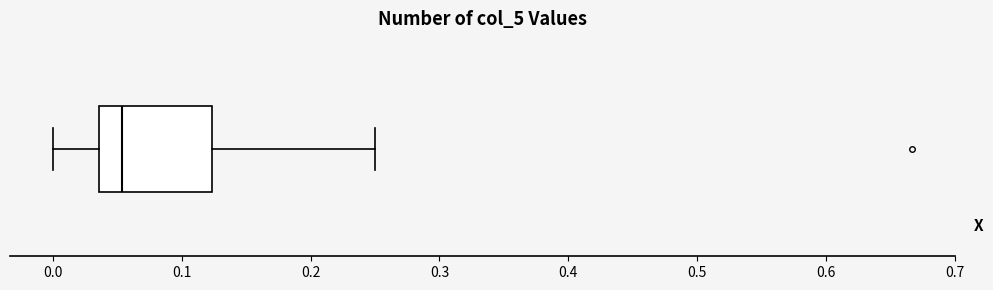

Transcribe this box plot: give where the median line is, the range the box spans, and where the two whiskers end, as read against the x-axis. The values are not printed on the chart, so give them approximately, as read against the axis.

median 0.05, box 0.04 to 0.12, whiskers 0.00 to 0.25